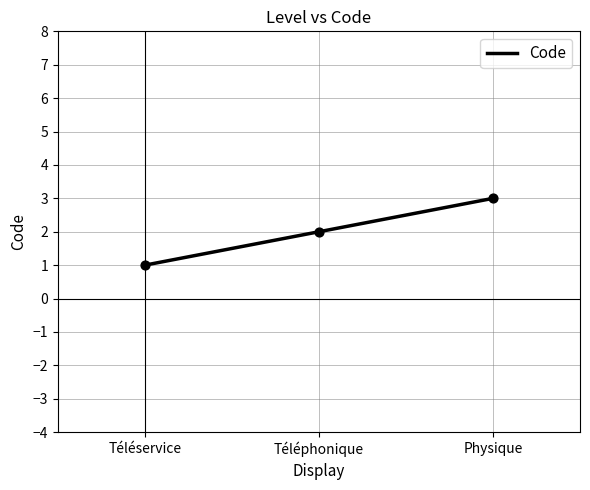

Approximately how many times larger is the value at Téléphonique compared to Téléservice?

2.0